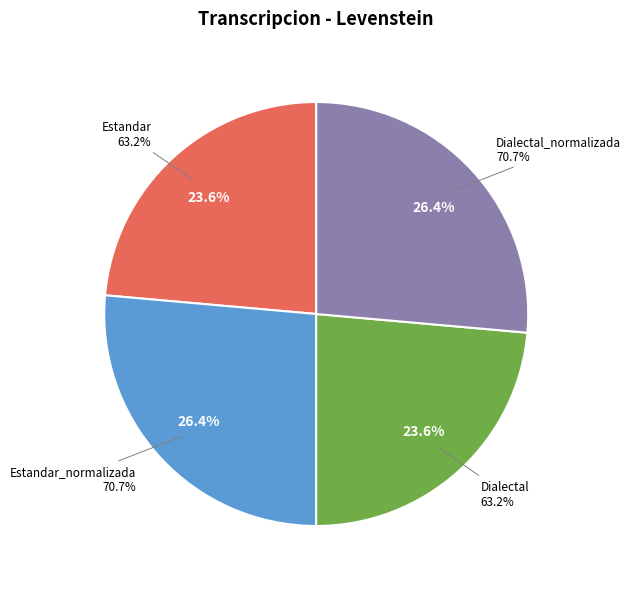

Which has a higher value, Dialectal or Estandar_normalizada?

Estandar_normalizada